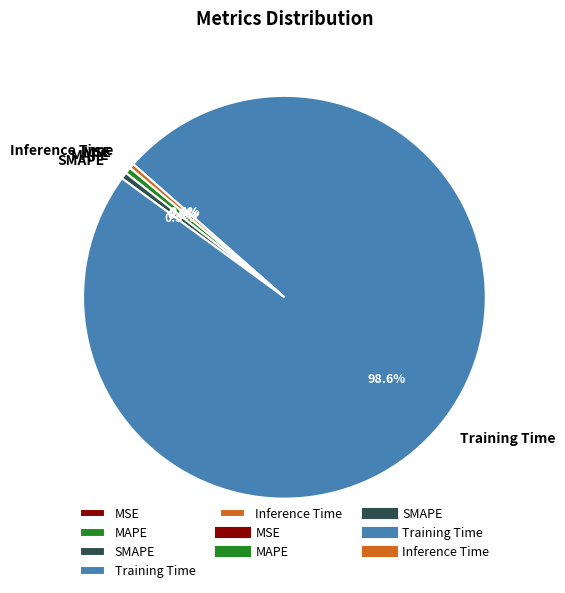

Is there any slice that represents more than half of the pie?

Yes